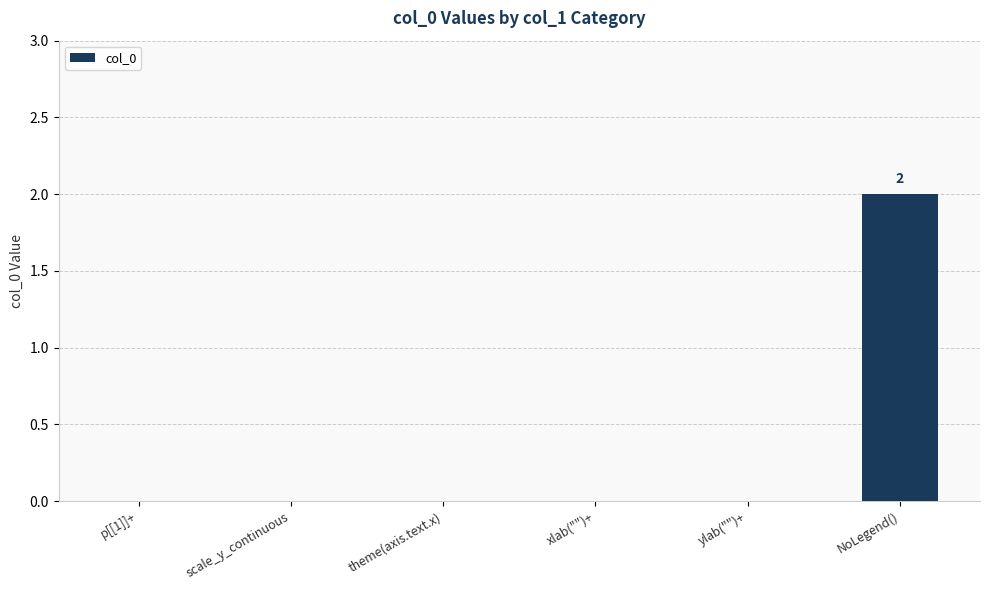

What is the difference between the values at xlab("")+ and NoLegend()?

2